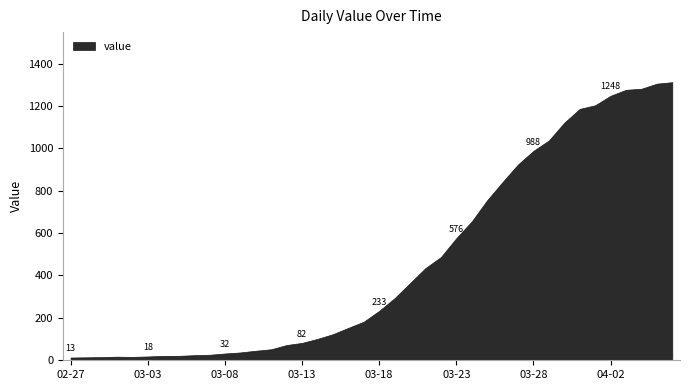

What is the label of the 16th point from the right?

2020-03-22